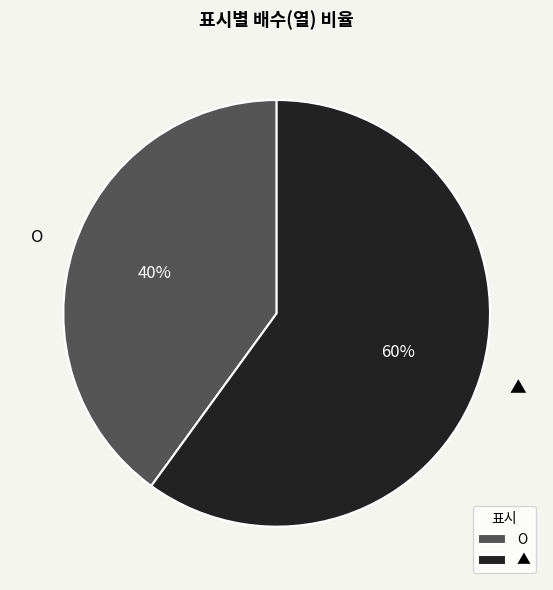

The ▲ slice represents 52% of the pie. True or false?

False